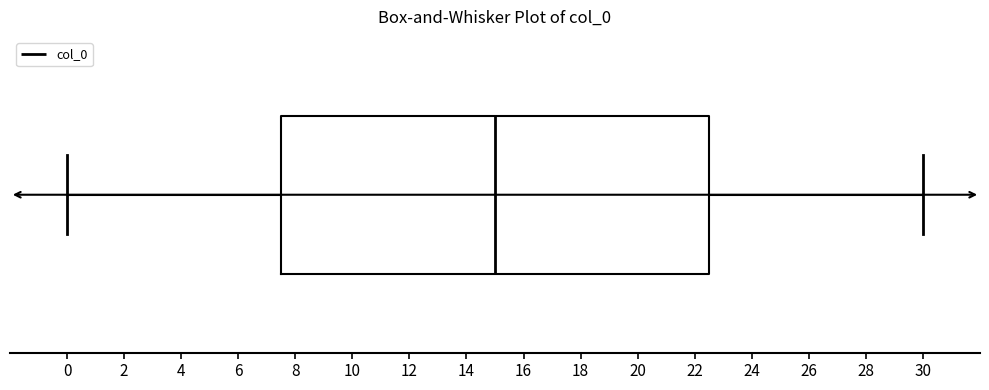

Transcribe this box plot: give where the median line is, the range the box spans, and where the two whiskers end, as read against the x-axis. The values are not printed on the chart, so give them approximately, as read against the axis.

median 15.0, box 7.6 to 22.6, whiskers 0.0 to 30.0